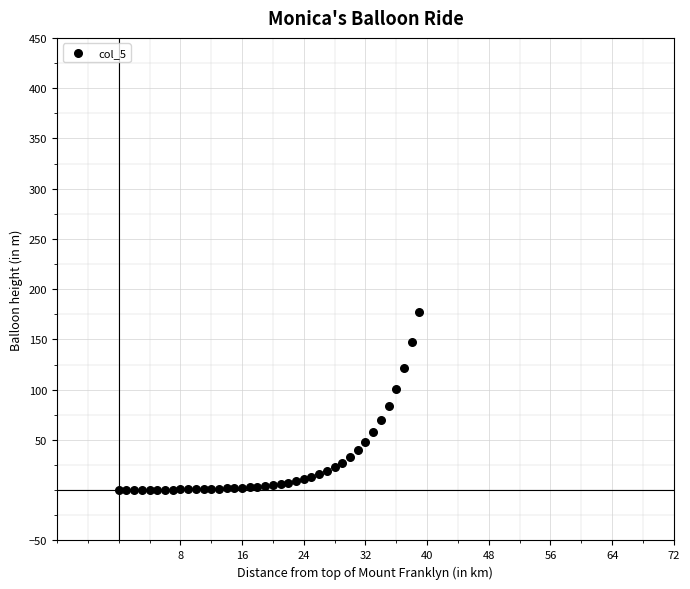

What is the range of Y values (max minus min)?

177